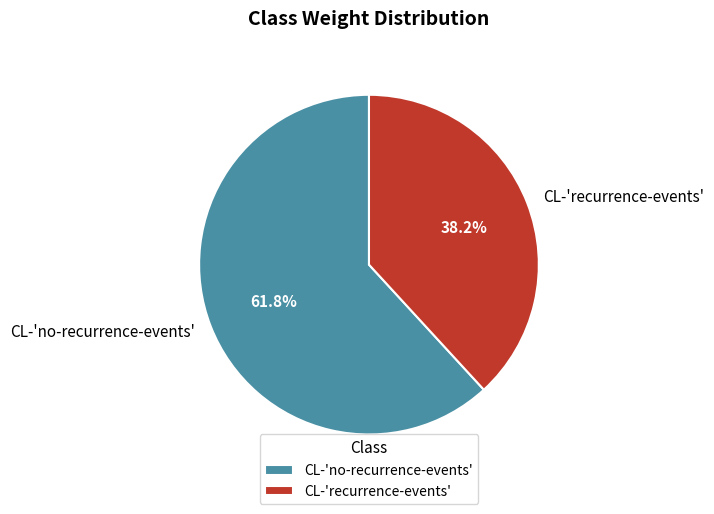

Which slice represents more than half of the pie?

CL-'no-recurrence-events'